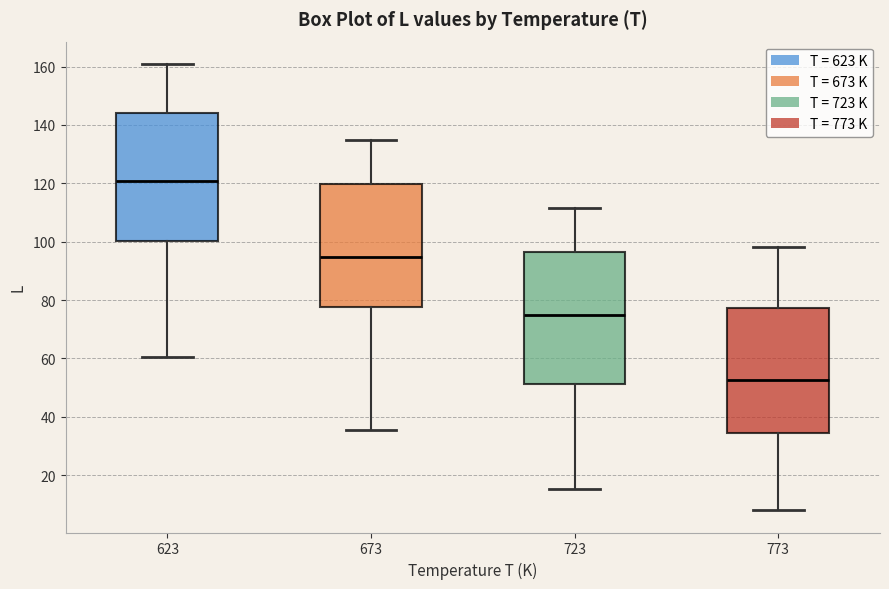

Which box's median line is the lowest?

773